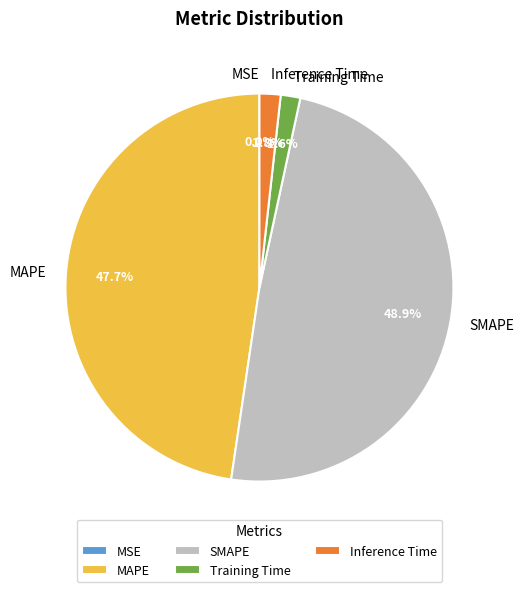

The Training Time slice represents 2% of the pie. True or false?

True